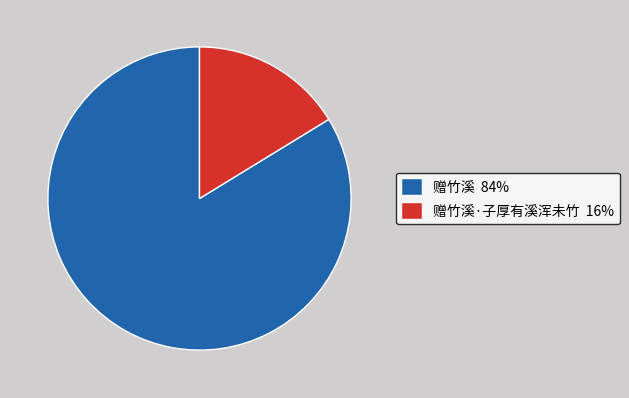

Is it true that 赠竹溪·子厚有溪浑未竹 16% is 16% of the pie?

True